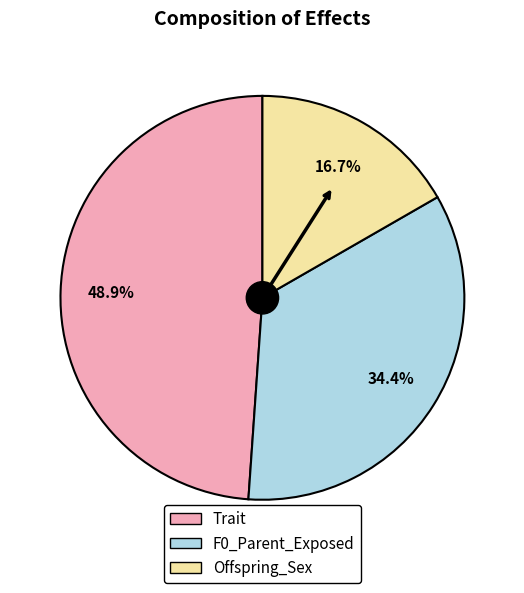

Count the number of slices in the pie.

3